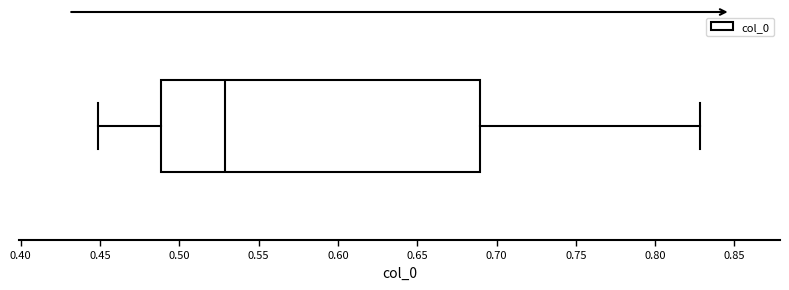

Read this box plot against the x-axis: the position of the median line, the range covered by the box, and the ends of both whiskers. The values are not printed on the chart, so give them approximately, as read against the axis.

median 0.53, box 0.49 to 0.69, whiskers 0.45 to 0.83